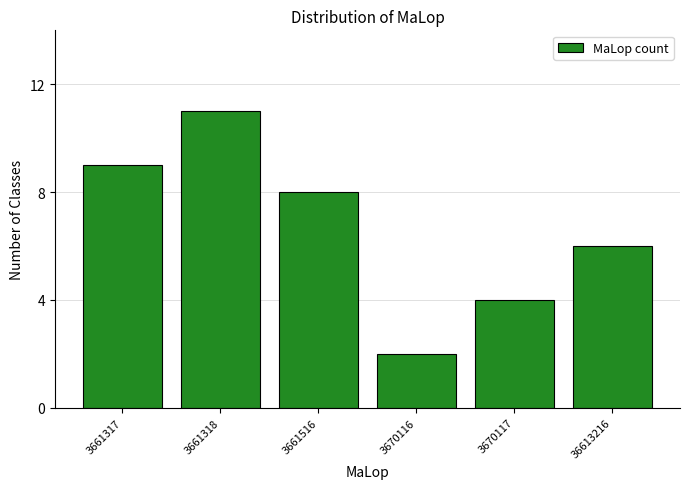

Reading right to left, list all the values displayed in this chart.

6	4	2	8	11	9